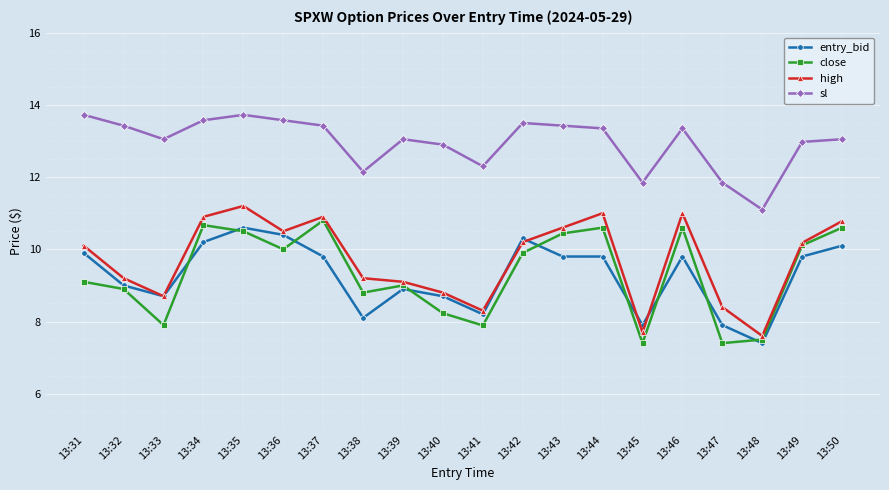

True or false: entry_bid and sl intersect in this chart.

False